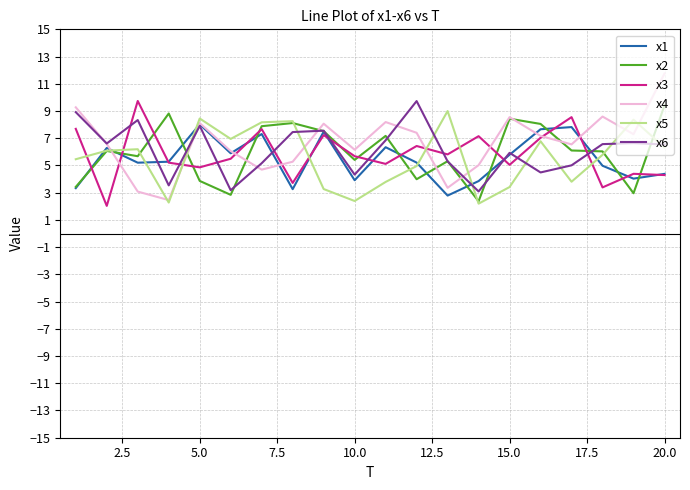

Which series has the largest range (max minus min)?

x4